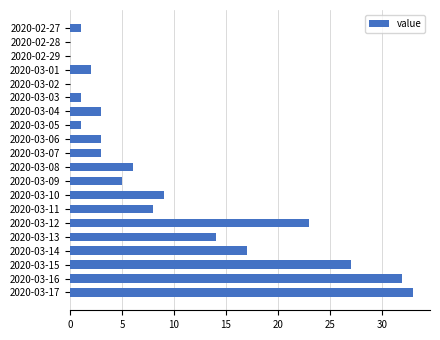

What is the greatest value displayed?

33